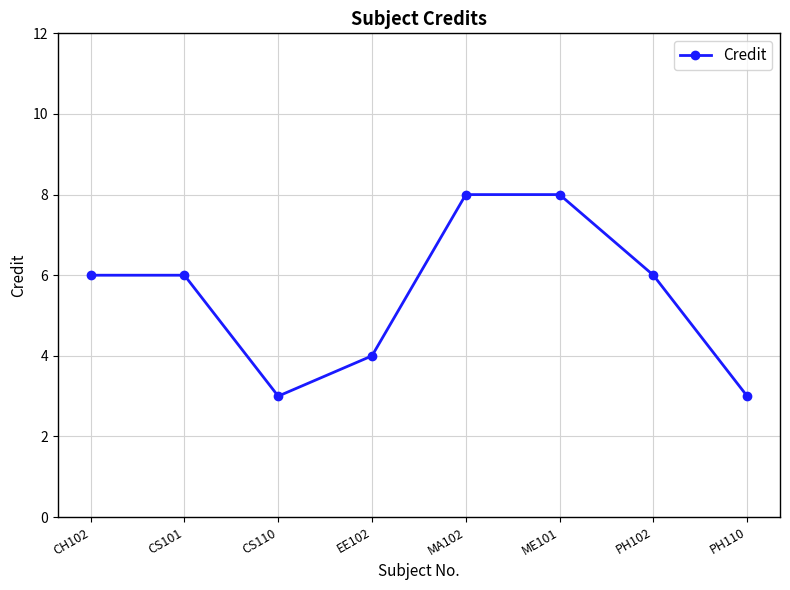

Count the values in the range 4 to 8.

6